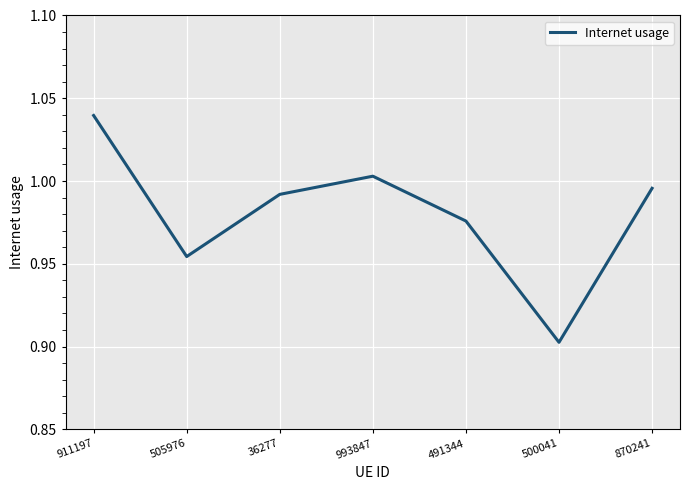

What position from the right is 500041?

2